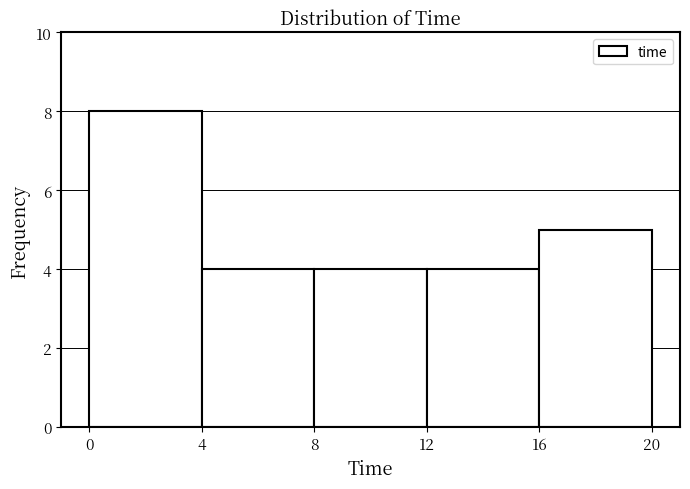

Reading left to right, transcribe this chart: for each bar, give the range it covers on the x-axis and its height. The values are not printed on the chart, so give them approximately, as read against the axis.

0 to 4: 8
4 to 8: 4
8 to 12: 4
12 to 16: 4
16 to 20: 5